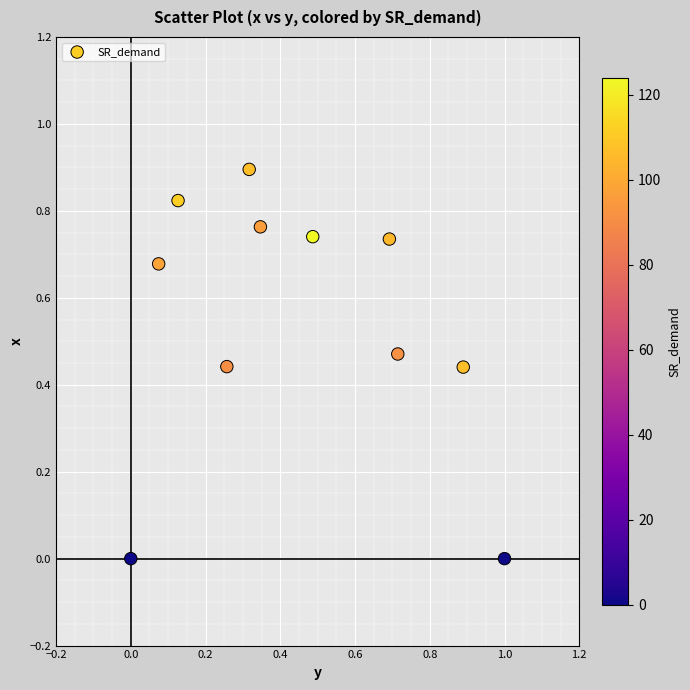

What is the range of X values (max minus min)?

1.0